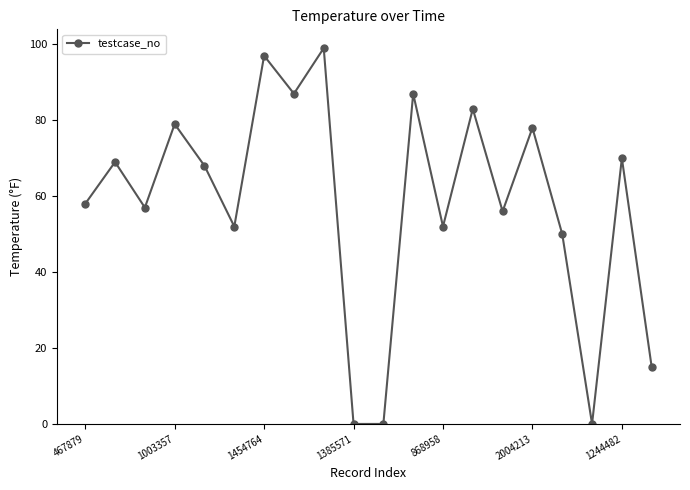

Reading left to right, extract all data points from this chart.

58	69	57	79	68	52	97	87	99	0	0	87	52	83	56	78	50	0	70	15